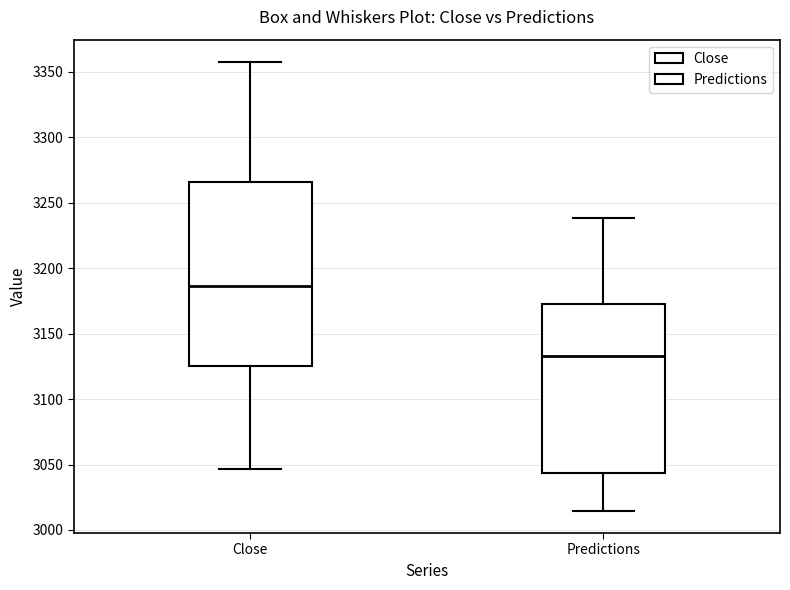

Reading left to right, read every box against the y-axis: the position of its median line, the range the box covers, and the ends of its whiskers. The values are not printed on the chart, so give them approximately, as read against the axis.

Close: median 3185, box 3125 to 3265, whiskers 3045 to 3355
Predictions: median 3135, box 3045 to 3170, whiskers 3015 to 3240